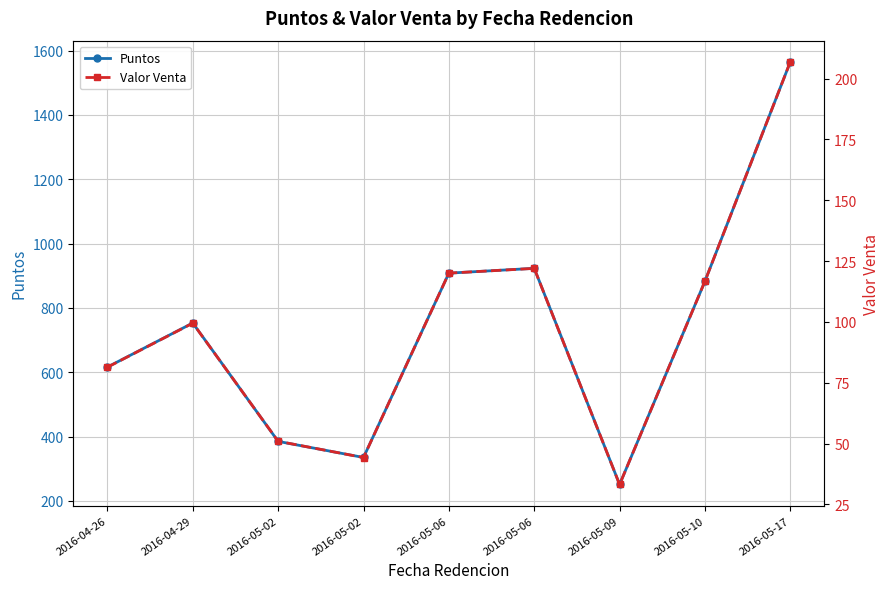

How many values in the Valor Venta series are below 99?

4